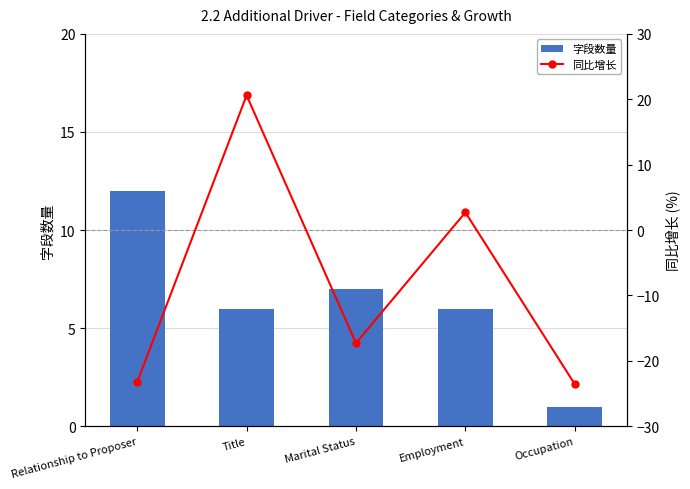

List the series in order of their peak value, highest first.

同比增长, 字段数量